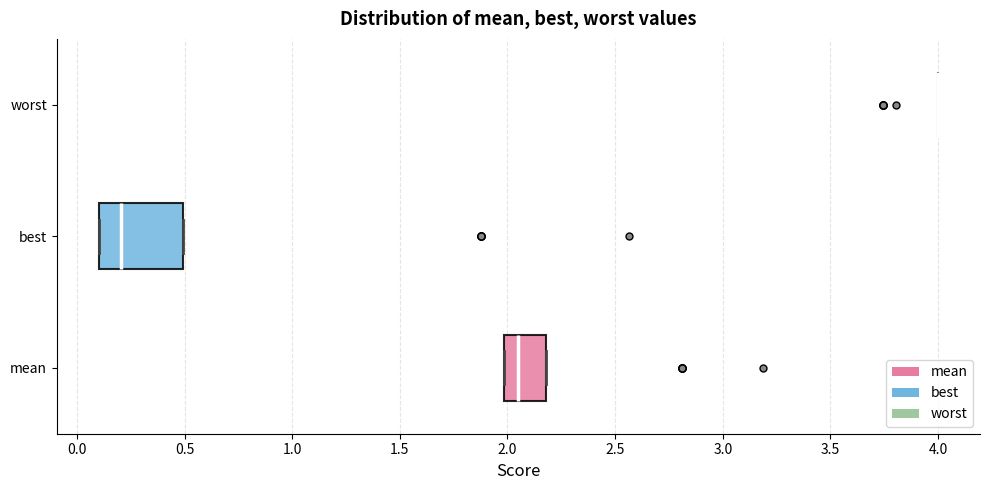

Where does the median line of the box for mean sit on the x-axis? The values are not printed on the chart, so give them approximately, as read against the axis.

2.05